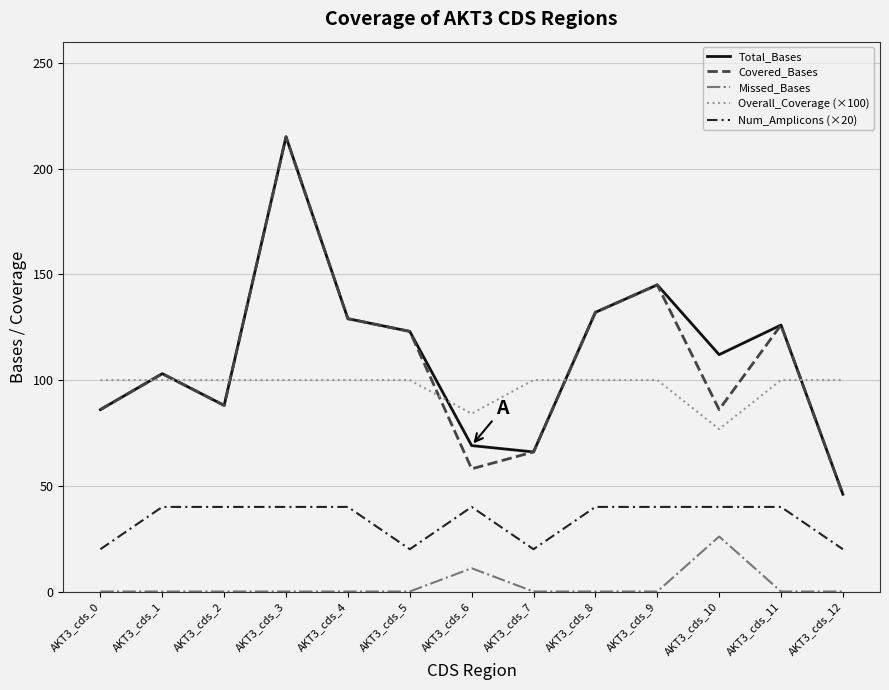

Which label corresponds to the largest value in the chart?

AKT3_cds_3